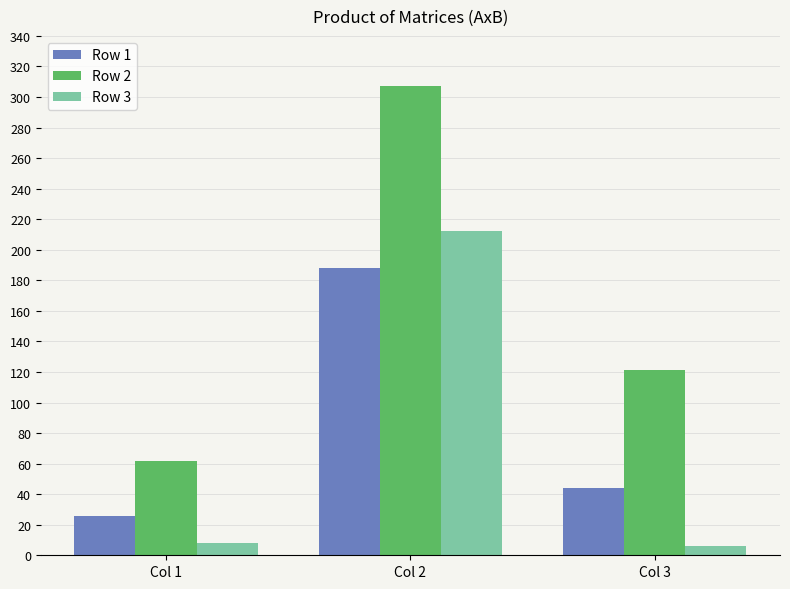

Reading left to right, what are all the values shown in this chart?

Row 1: Col 1=26	Col 2=188	Col 3=44
Row 2: Col 1=62	Col 2=307	Col 3=121
Row 3: Col 1=8	Col 2=212	Col 3=6